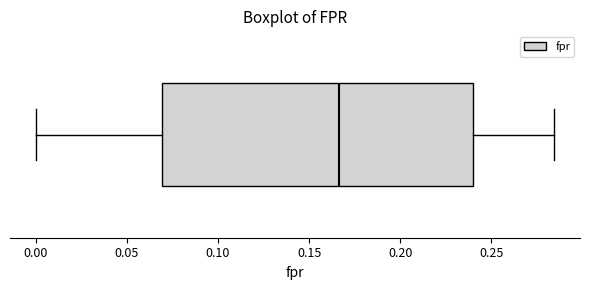

Read this box plot against the x-axis: the position of the median line, the range covered by the box, and the ends of both whiskers. The values are not printed on the chart, so give them approximately, as read against the axis.

median 0.165, box 0.070 to 0.240, whiskers 0.000 to 0.285